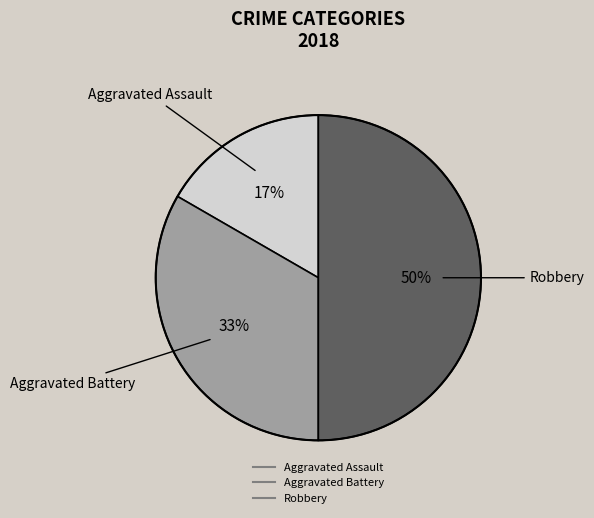

Which category has the smallest portion of the pie?

Aggravated Assault